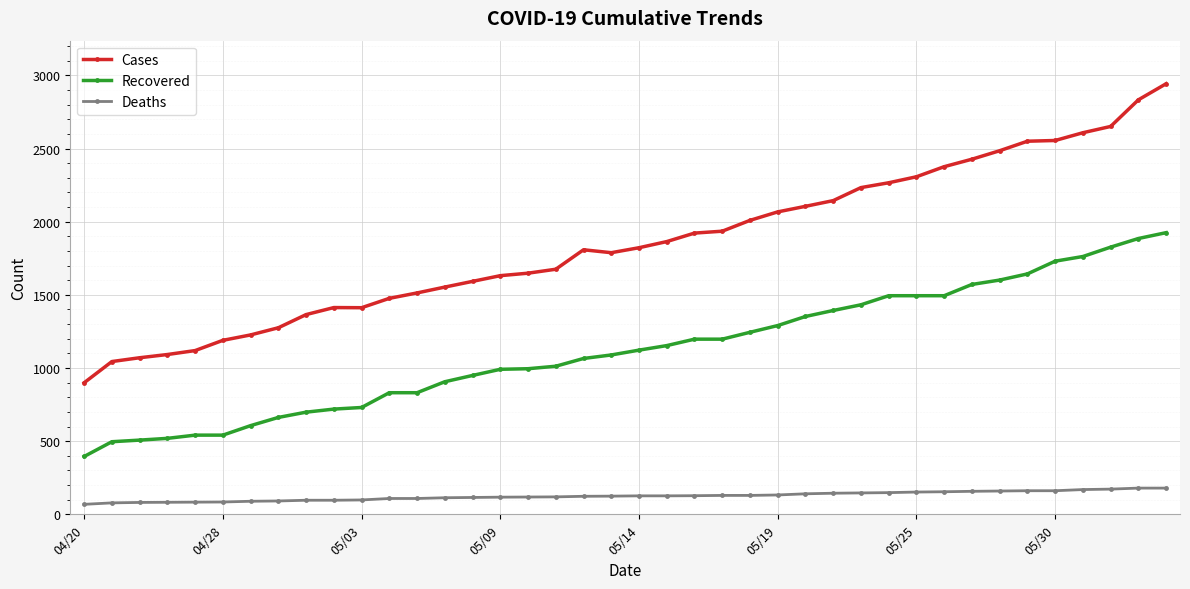

What is the value of the Deaths point at the 28th from the left?

144